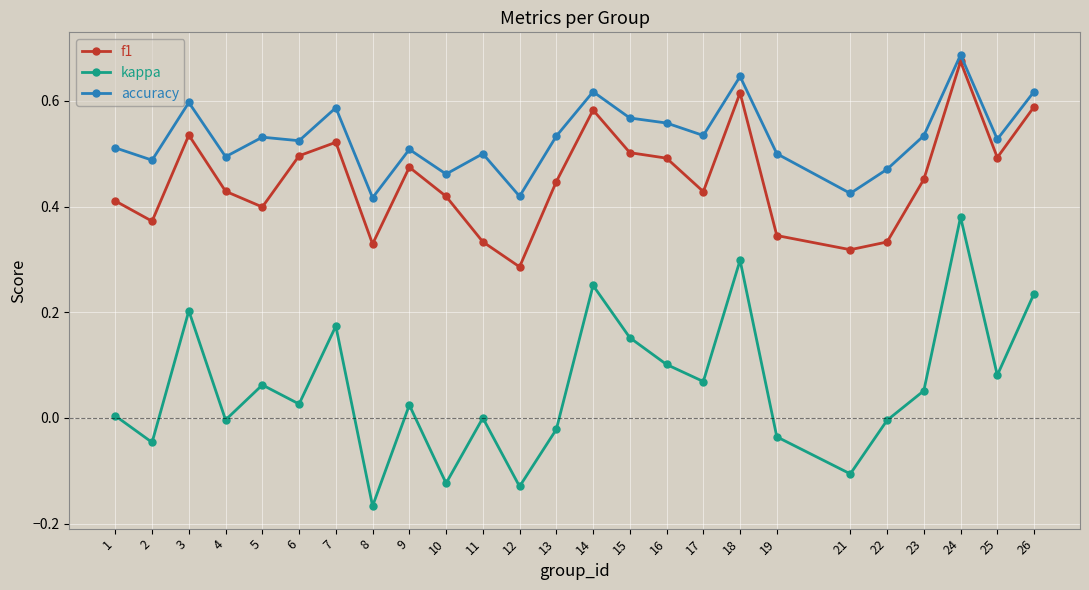

At which category is the sum across all series the highest?

24